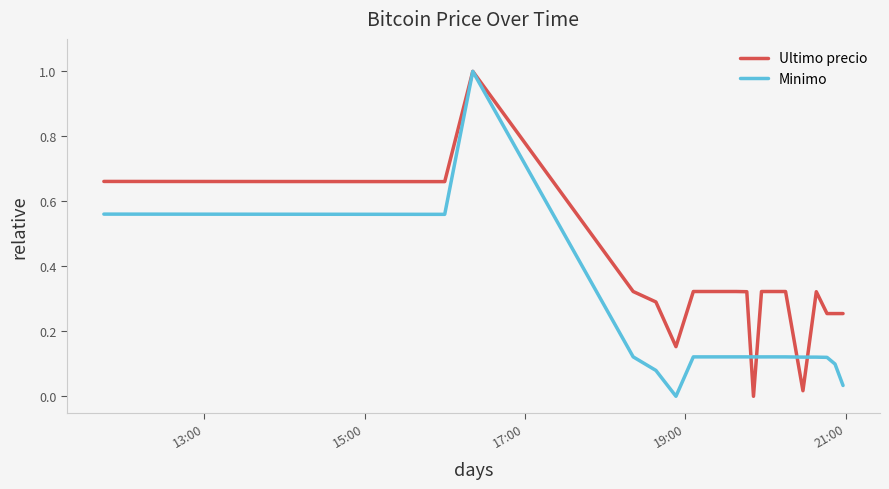

True or false: Ultimo precio and Minimo cross at least once.

True